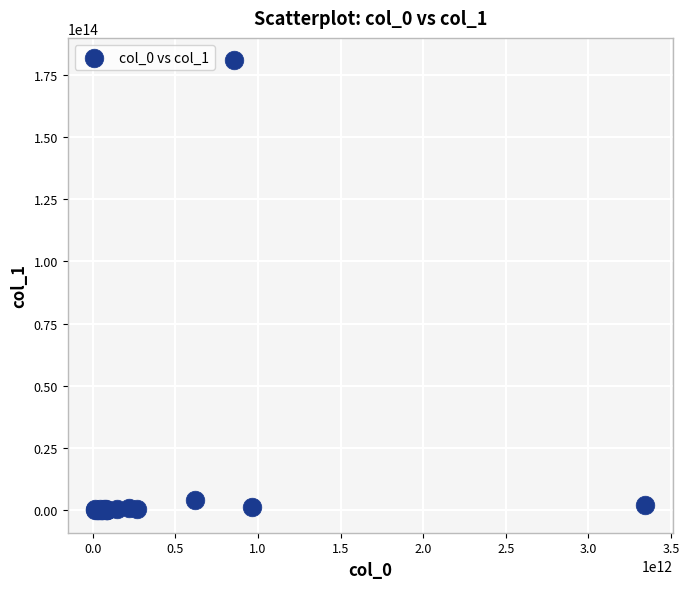

What Y value in the scatter plot is closest to 90416125632393?

4122972939327